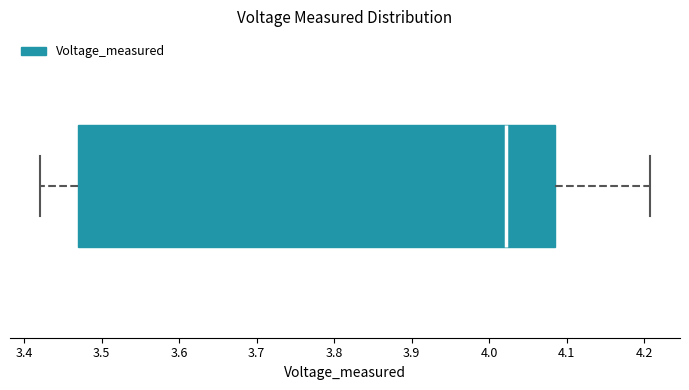

Where does the right whisker of the box end on the x-axis? The values are not printed on the chart, so give them approximately, as read against the axis.

4.21